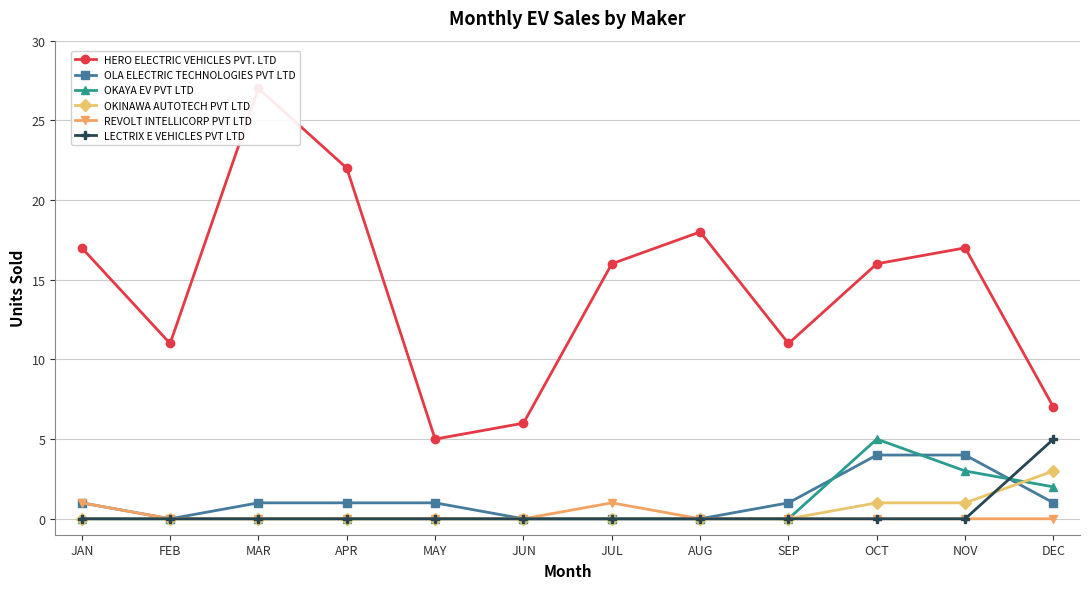

What is the difference between the maximum and minimum values in the OKINAWA AUTOTECH PVT LTD series?

3